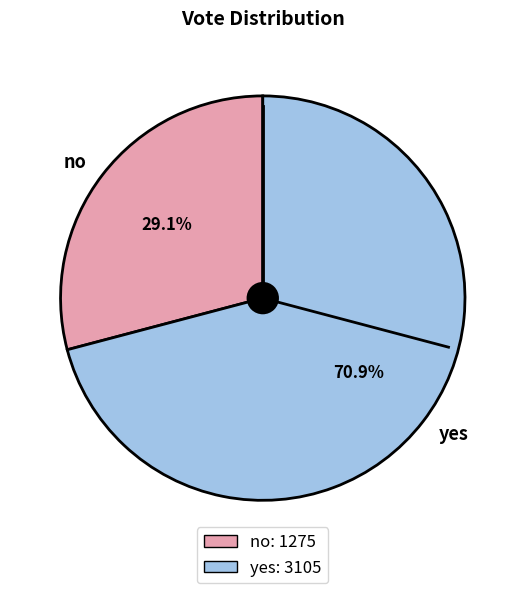

Rank the categories by value from highest to lowest.

yes, no